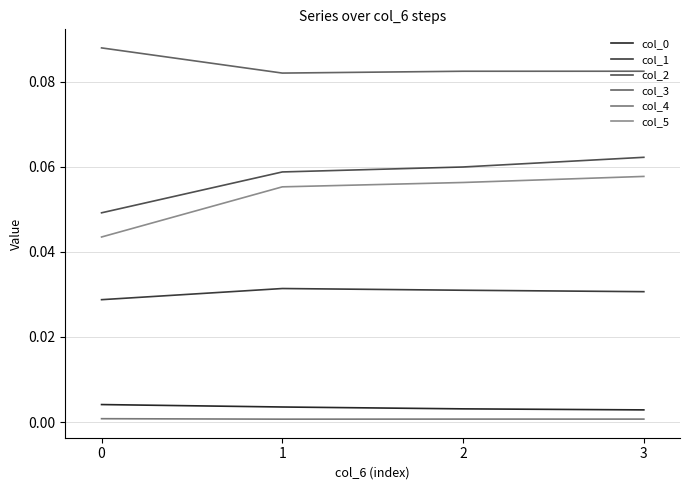

True or false: col_0 and col_3 intersect in this chart.

False